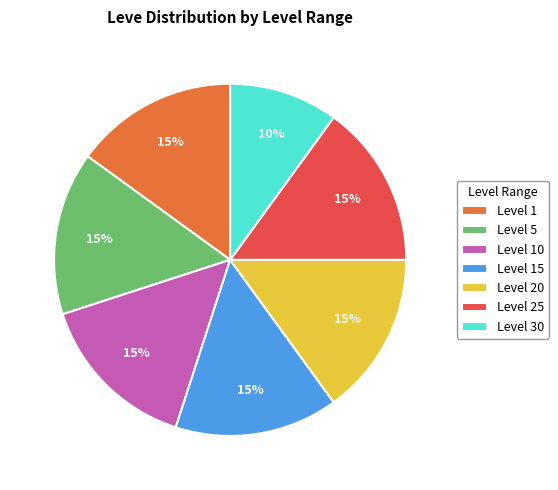

True or false: Level 25 accounts for 1% of the total.

False